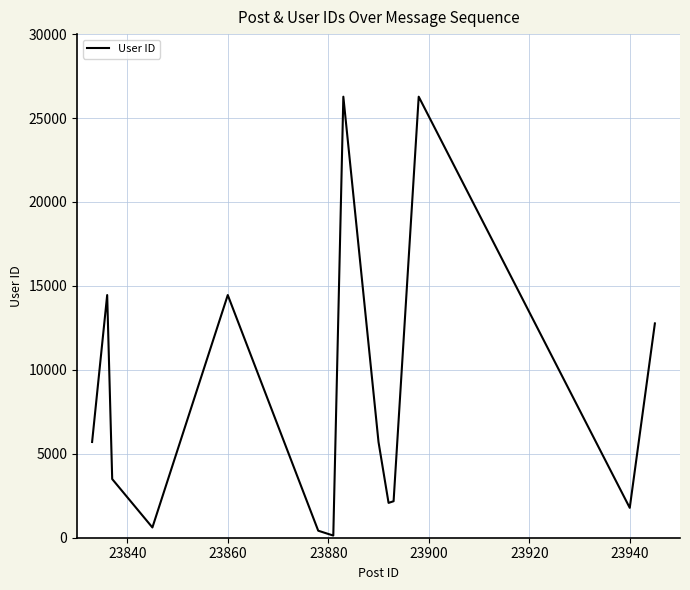

What is the difference between the maximum and minimum values?

26144